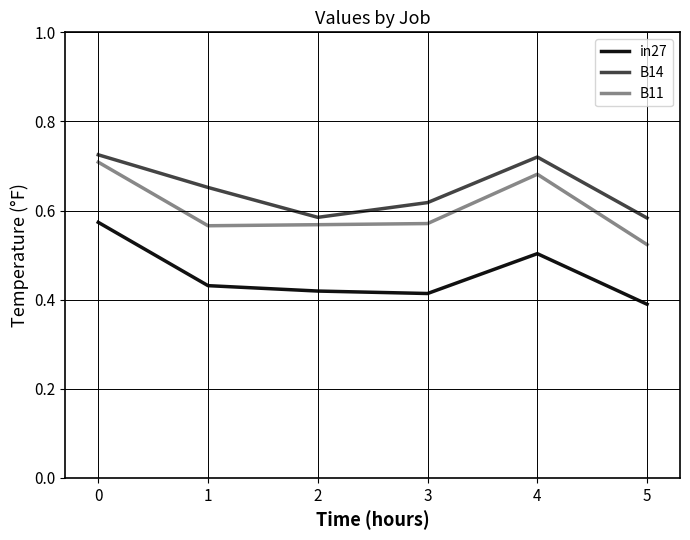

Where is B11 nearest to the value 0?

5